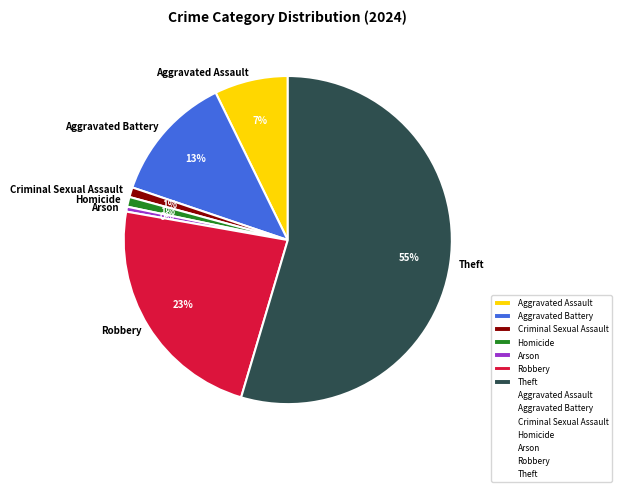

To the nearest percent, what is the difference between the Aggravated Battery and Homicide slice percentages?

12%